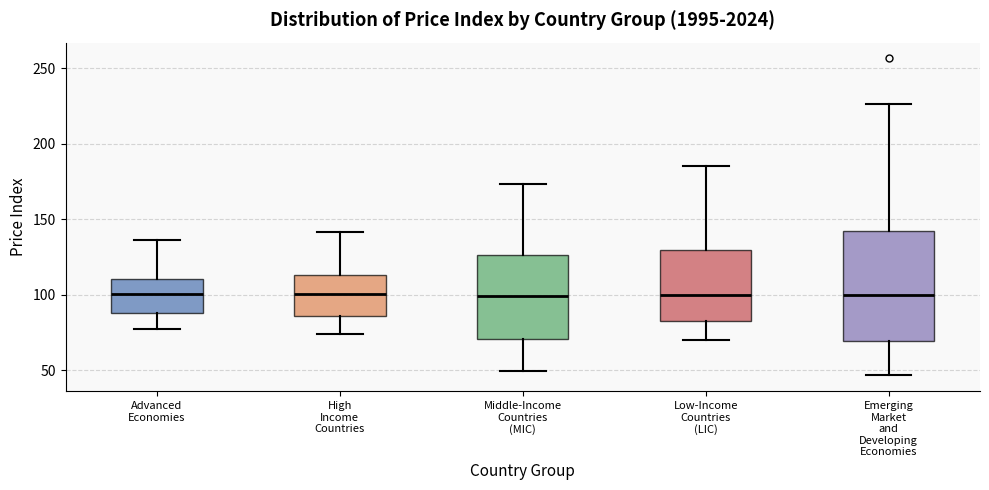

Reading left to right, read every box against the y-axis: the position of its median line, the range the box covers, and the ends of its whiskers. The values are not printed on the chart, so give them approximately, as read against the axis.

Advanced Economies: median 100, box 90 to 110, whiskers 75 to 135
High Income Countries: median 100, box 85 to 115, whiskers 75 to 140
Middle-Income Countries (MIC): median 100, box 70 to 125, whiskers 50 to 175
Low-Income Countries (LIC): median 100, box 85 to 130, whiskers 70 to 185
Emerging Market and Developing Economies: median 100, box 70 to 140, whiskers 45 to 225